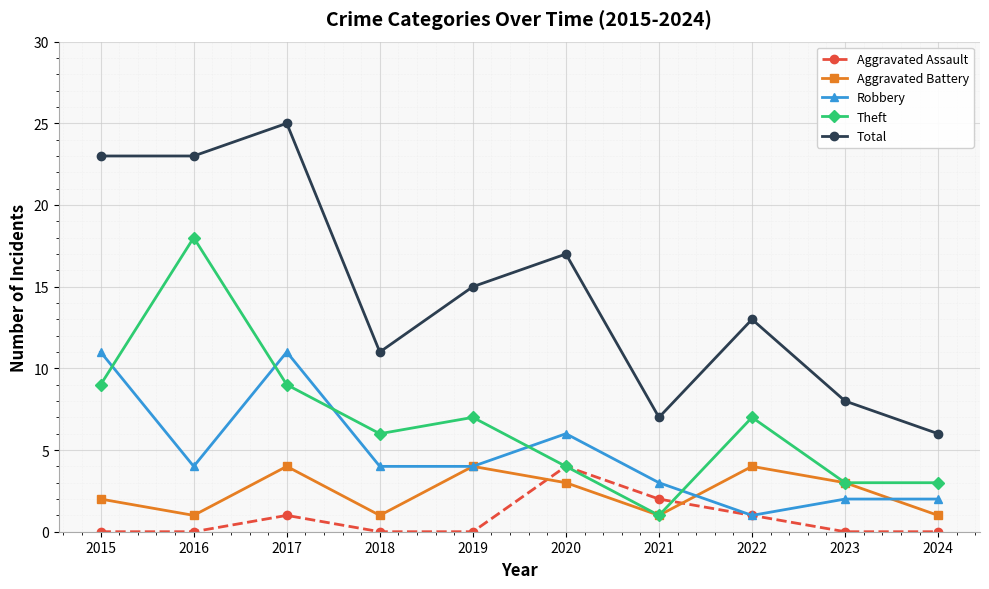

How many lines are shown in the chart?

5